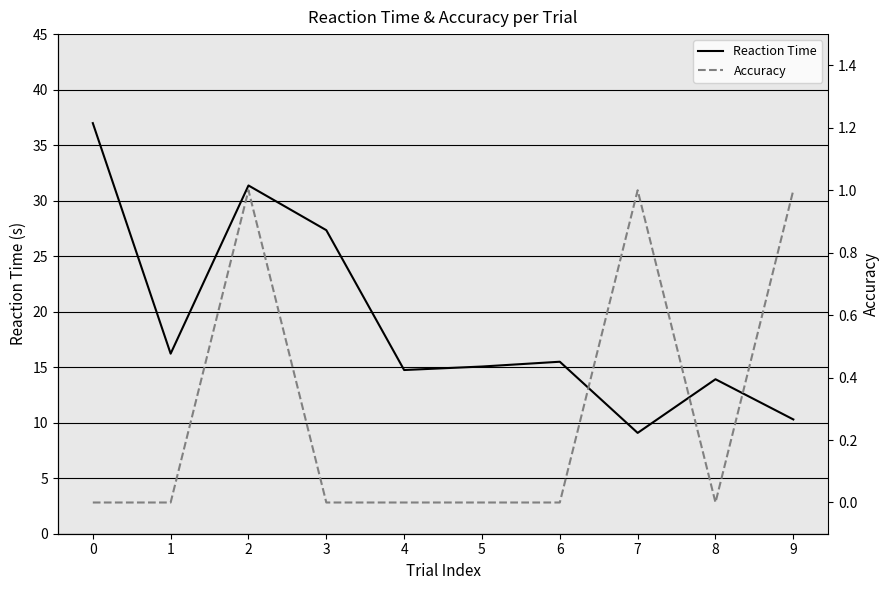

Which has a higher value, 6 or 1?

1